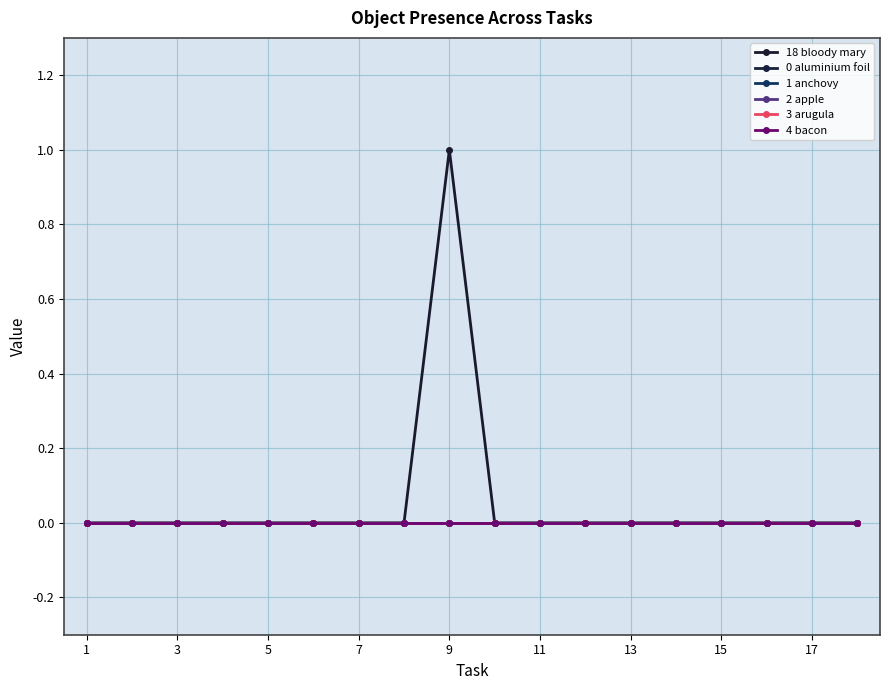

At how many categories does at least one series exceed 0?

1